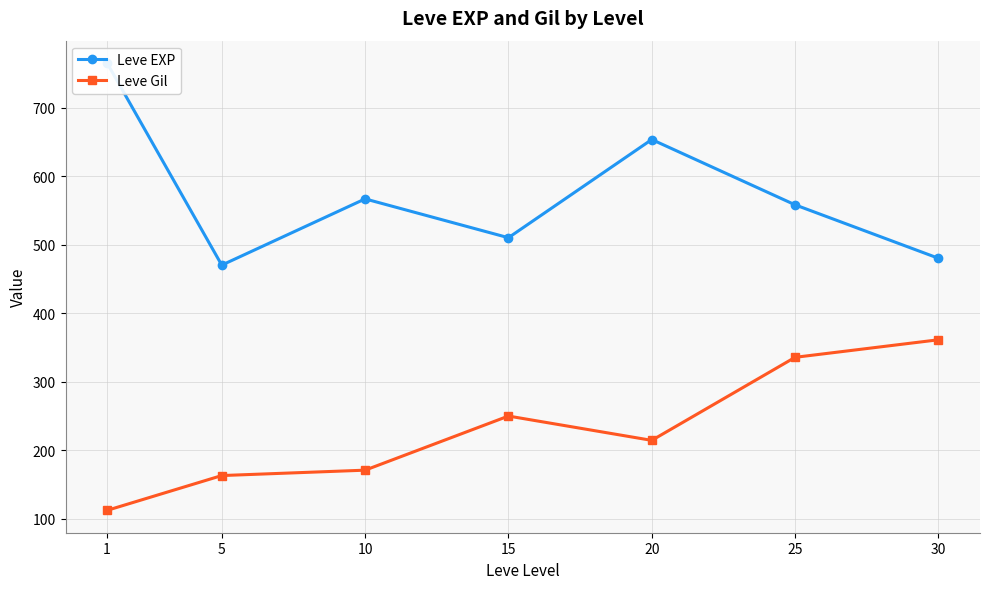

True or false: Leve Gil and Leve EXP cross at least once.

False